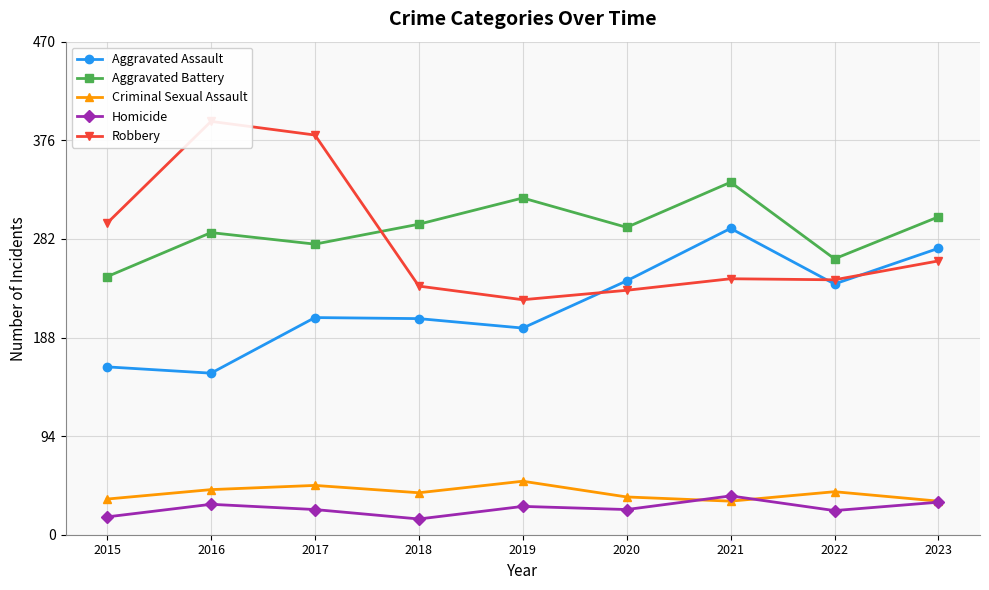

What is the difference between the Criminal Sexual Assault values at 2018 and 2019?

11